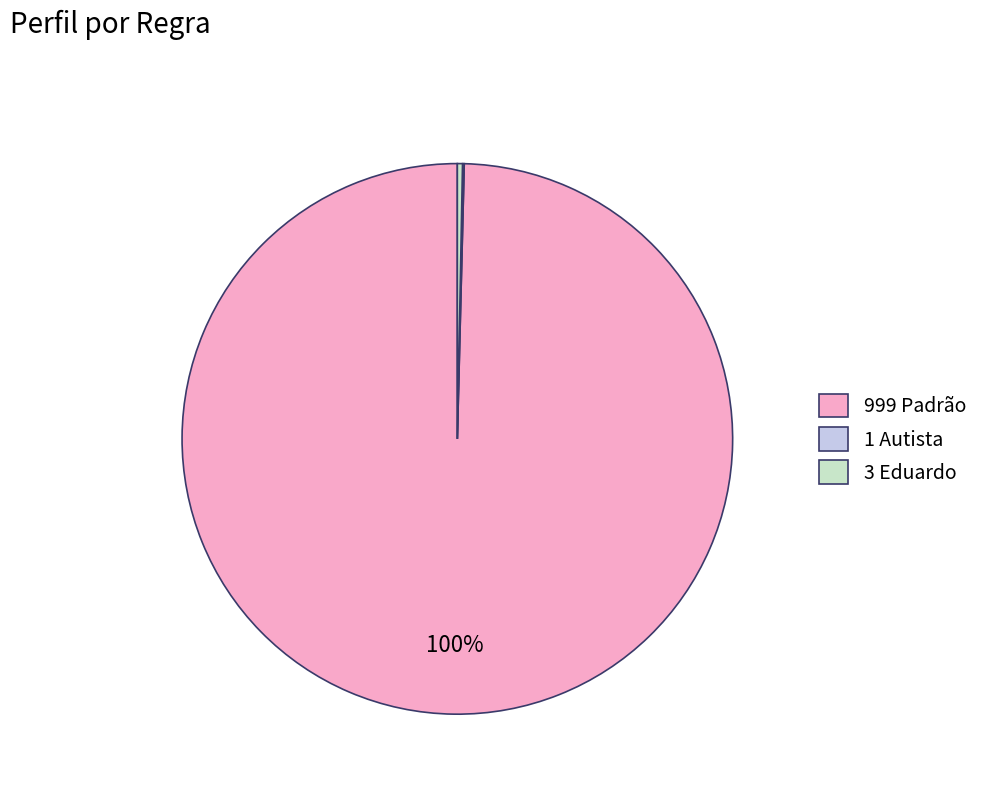

To the nearest percent, what is the difference between the largest and smallest slice percentages?

100%